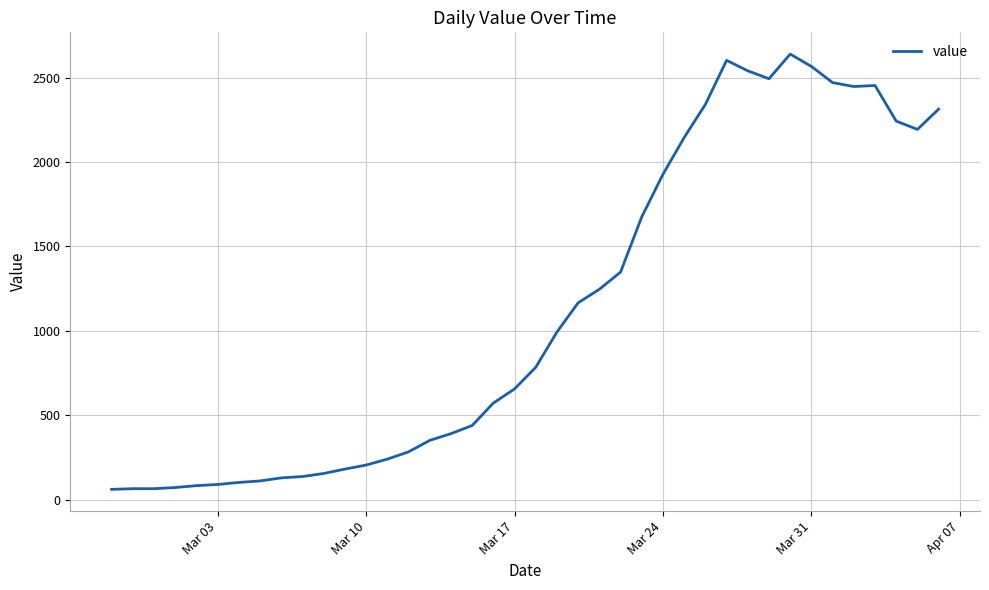

What is the greatest value displayed?

2639